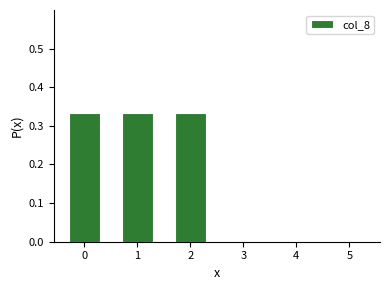

True or false: the data shows 0.0 at 5.

True